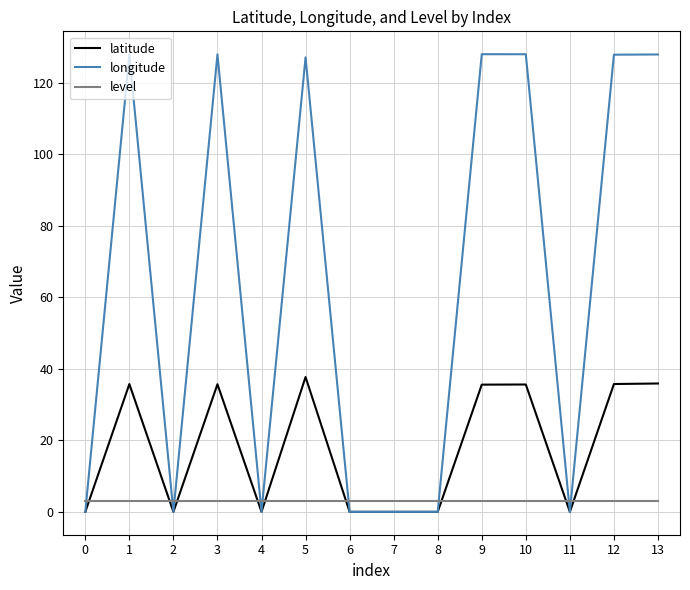

Is the value of longitude at 5 greater than the value of level at 2?

Yes